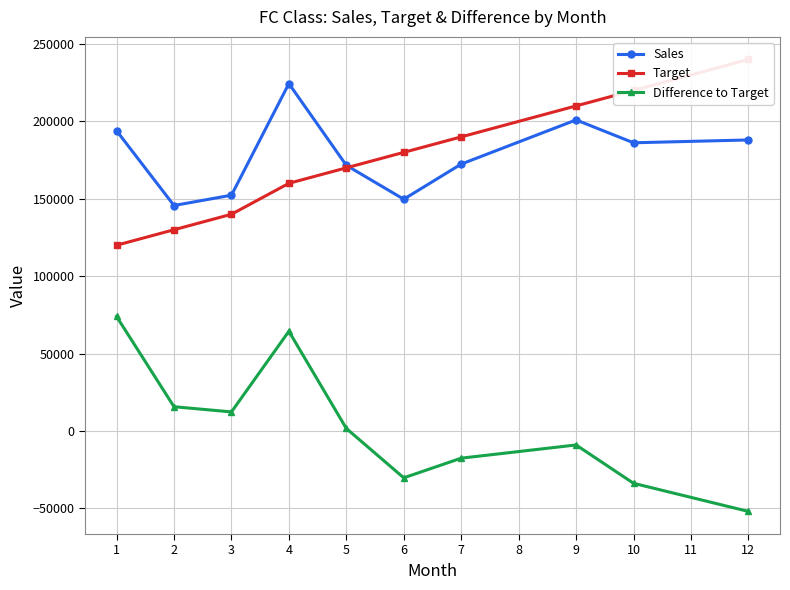

The value of Difference to Target at 4 is 64415. True or false?

True